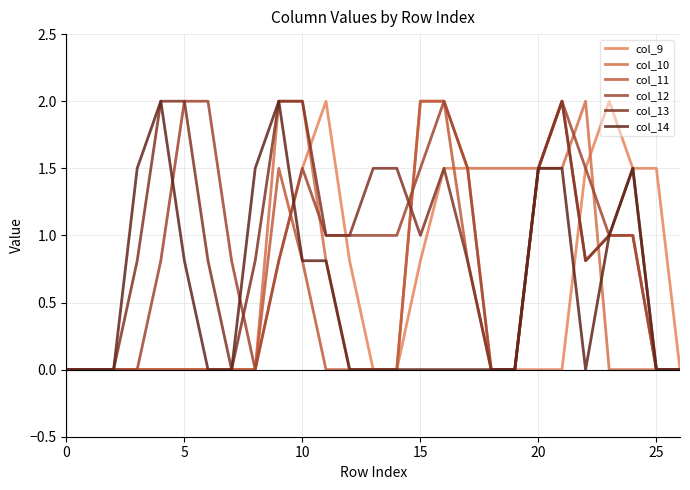

Reading right to left, list all the values displayed in this chart.

col_9: 0.0	1.5	1.5	2.0	1.5	0.0	0.0	0.0	0.0	1.5	1.5	0.8	0.0	0.0	0.8	2.0	1.5	0.8	0.0	0.0	0.0	0.0	0.0	0.0	0.0	0.0	0.0
col_10: 0.0	0.0	0.0	0.0	2.0	1.5	1.5	1.5	1.5	1.5	2.0	2.0	0.0	0.0	0.0	0.8	2.0	2.0	0.0	0.0	0.0	0.0	0.0	0.0	0.0	0.0	0.0
col_11: 0.0	0.0	1.0	1.0	0.8	2.0	1.5	0.0	0.0	0.8	2.0	2.0	0.0	0.0	0.0	0.0	0.8	1.5	0.0	0.0	0.0	0.0	0.0	0.0	0.0	0.0	0.0
col_12: 0.0	0.0	1.0	1.0	1.5	2.0	1.5	0.0	0.0	1.5	2.0	1.5	1.0	1.0	1.0	1.0	1.5	0.8	0.0	0.8	2.0	2.0	0.8	0.0	0.0	0.0	0.0
col_13: 0.0	0.0	1.5	1.0	0.8	2.0	1.5	0.0	0.0	0.8	1.5	1.0	1.5	1.5	1.0	1.0	2.0	2.0	0.8	0.0	0.8	2.0	2.0	0.8	0.0	0.0	0.0
col_14: 0.0	0.0	1.5	1.0	0.0	1.5	1.5	0.0	0.0	0.0	0.0	0.0	0.0	0.0	0.0	0.8	0.8	2.0	1.5	0.0	0.0	0.8	2.0	1.5	0.0	0.0	0.0